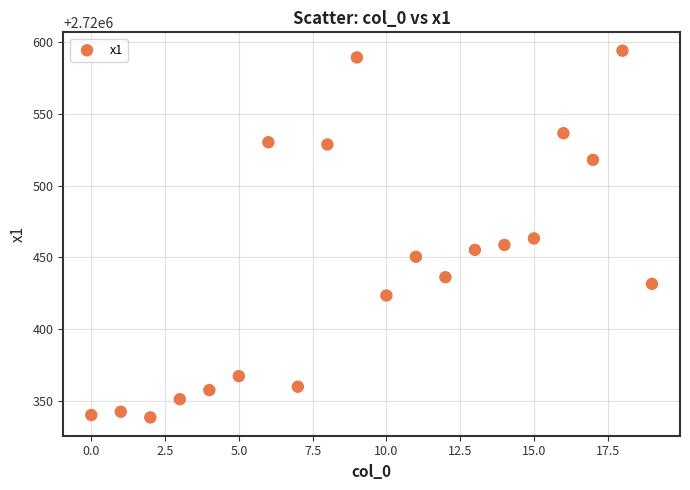

What is the range of Y values (max minus min)?

255.0